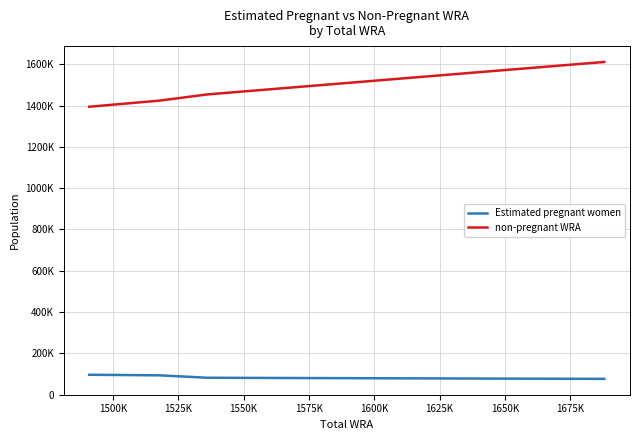

Is this an area chart (filled region under the line)?

No